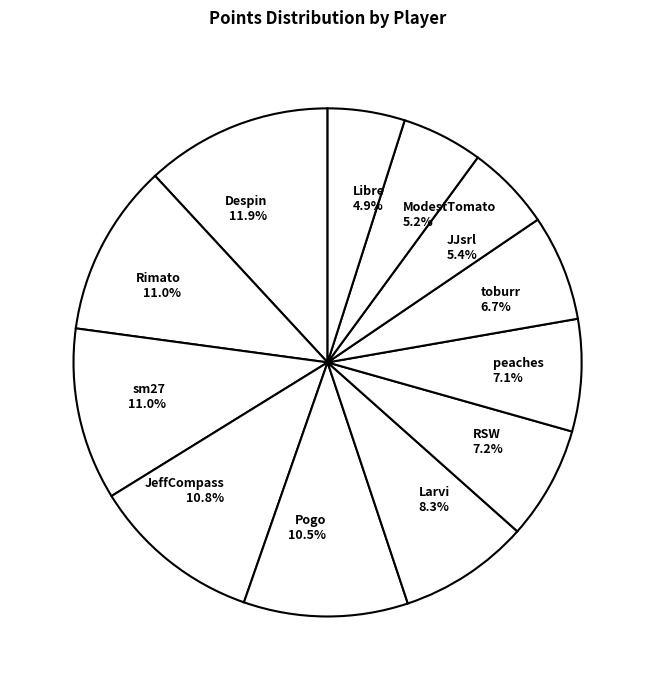

True or false: JJsrl accounts for 13% of the total.

False